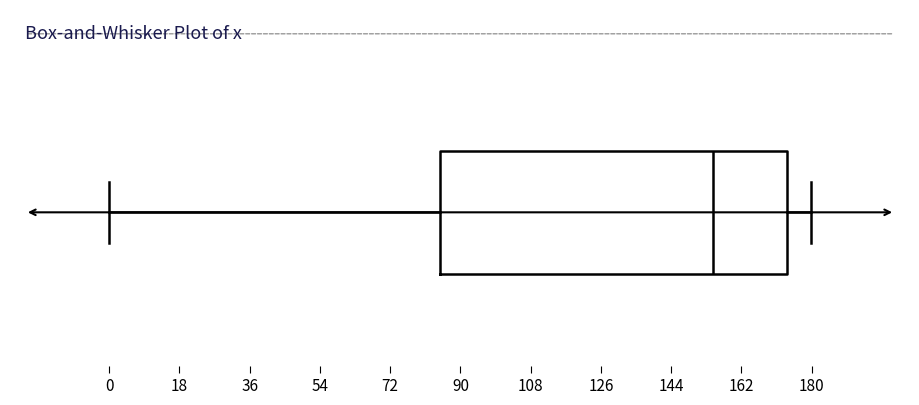

Transcribe this box plot: give where the median line is, the range the box spans, and where the two whiskers end, as read against the x-axis. The values are not printed on the chart, so give them approximately, as read against the axis.

median 154, box 84 to 174, whiskers 0 to 180